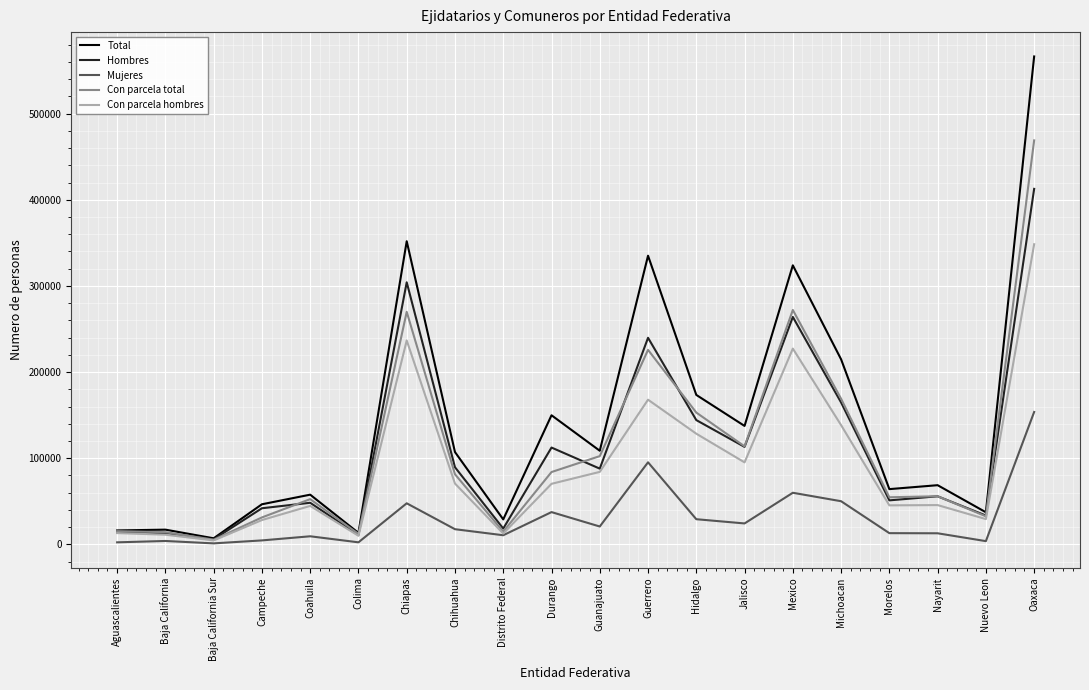

What is the maximum value shown in the chart?

566401